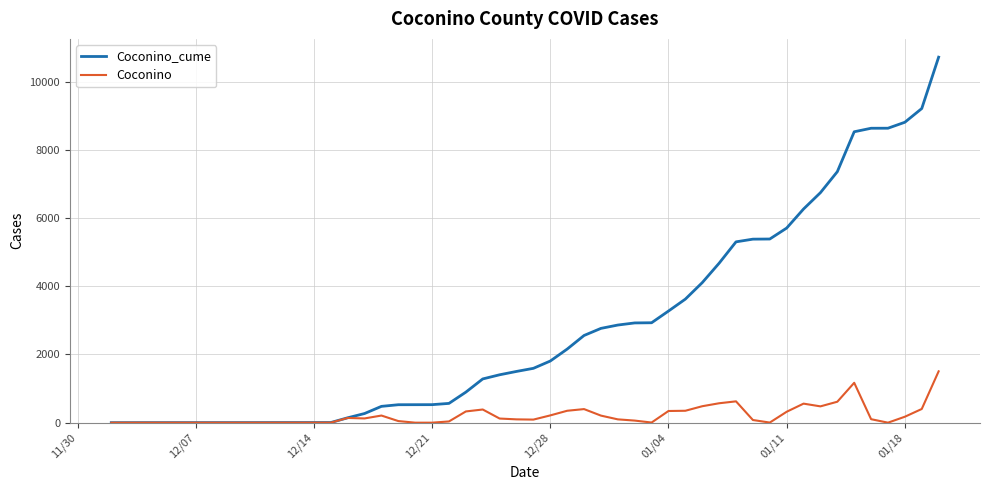

Which series has the largest total across all categories?

Coconino_cume